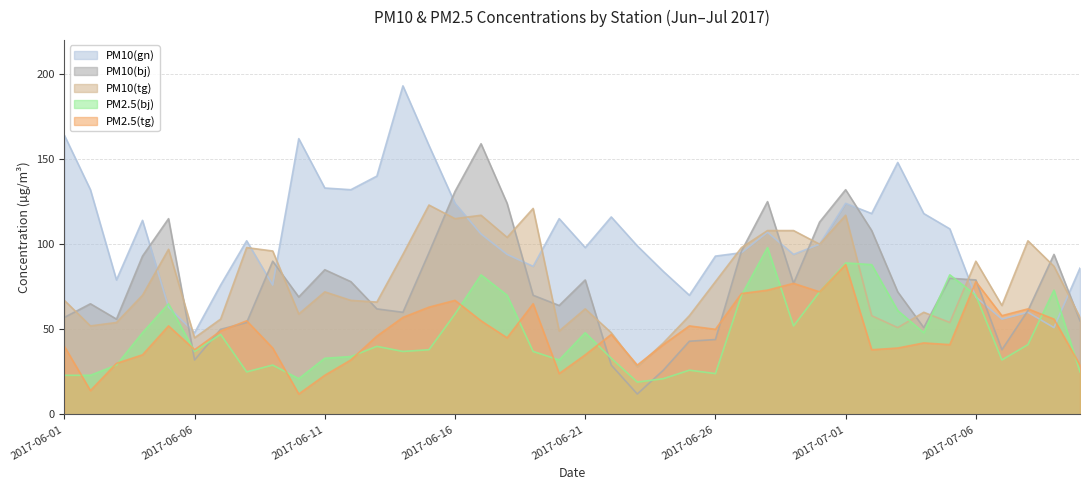

True or false: PM10(gn) has a value of 21 at 2017-07-07.

False